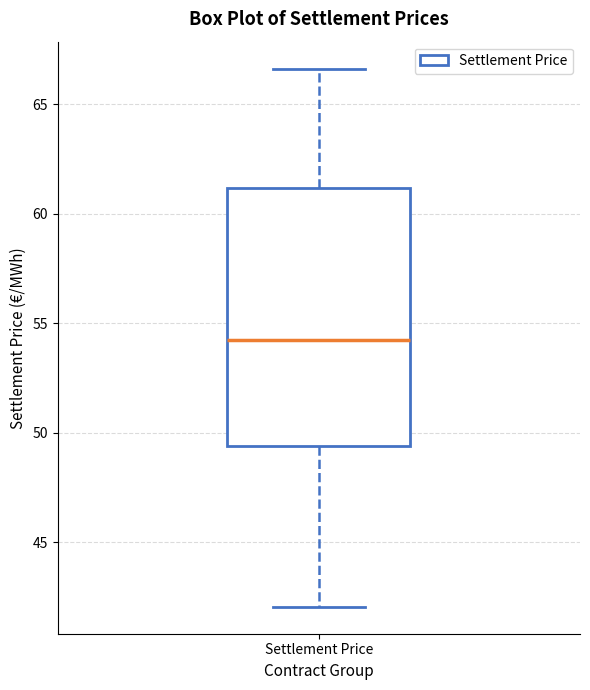

Where does the median line of the box for Settlement Price sit on the y-axis? The values are not printed on the chart, so give them approximately, as read against the axis.

54.0